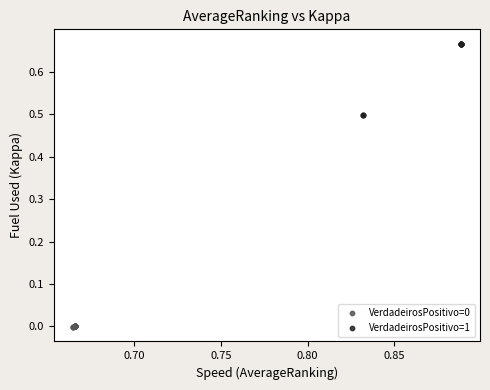

Which series contains the highest Y value?

VerdadeirosPositivo=1